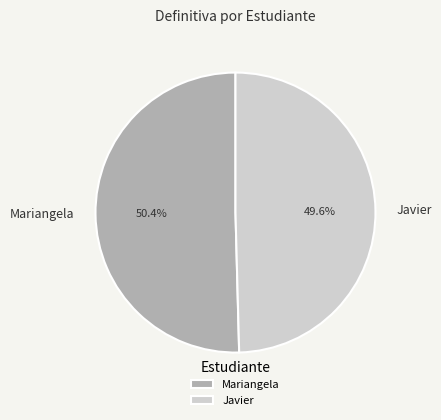

To the nearest percent, what is the average slice percentage?

50%